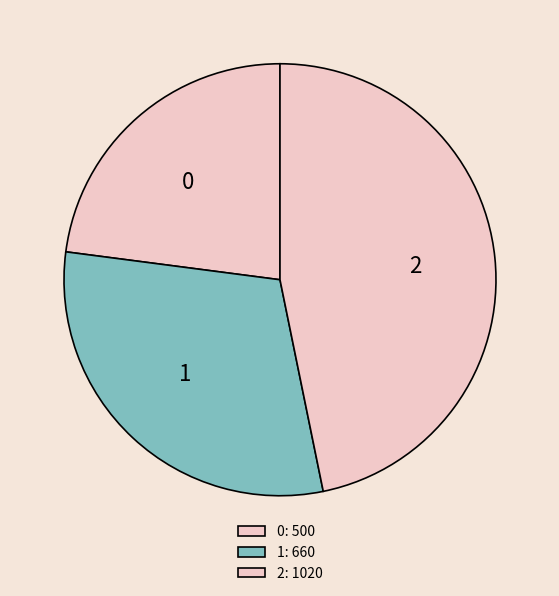

Combined, do 0 and 2 account for over 50%?

Yes